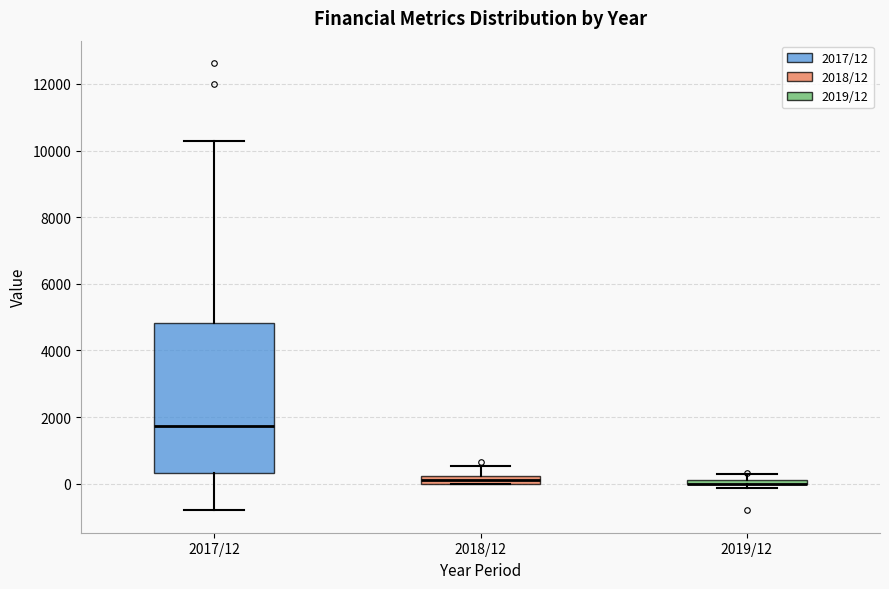

Which box is the tallest, from its lower edge to its upper edge?

2017/12